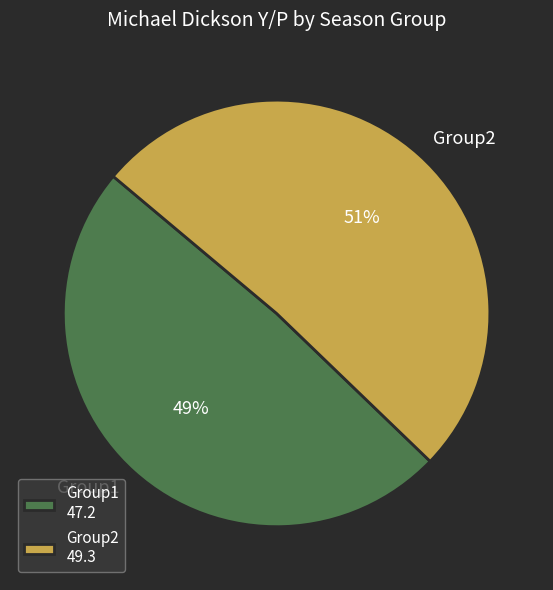

Is the sum of Group1 and Group2 greater than half?

Yes